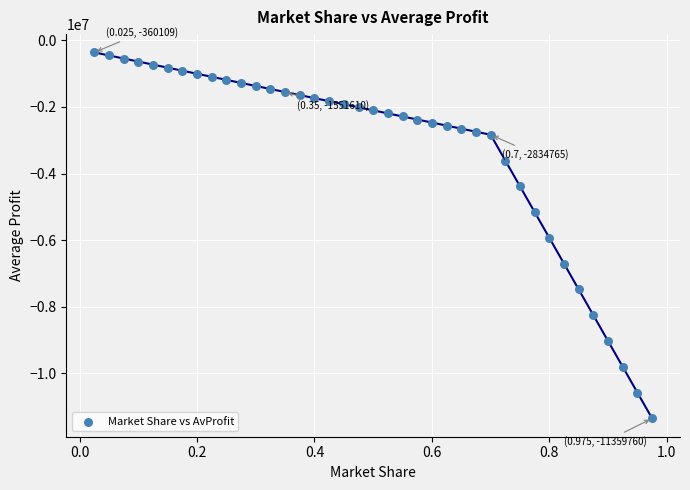

What is the range of Y values (max minus min)?

10999651.4